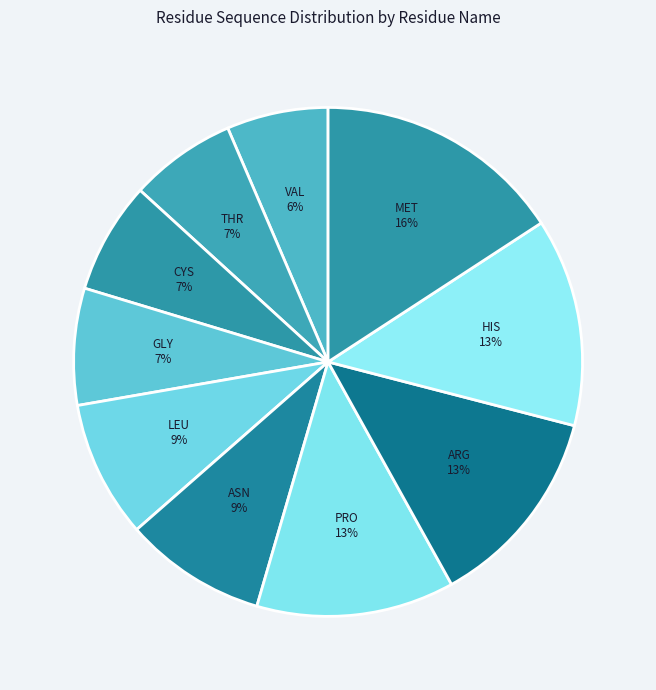

Which slice is the largest?

MET